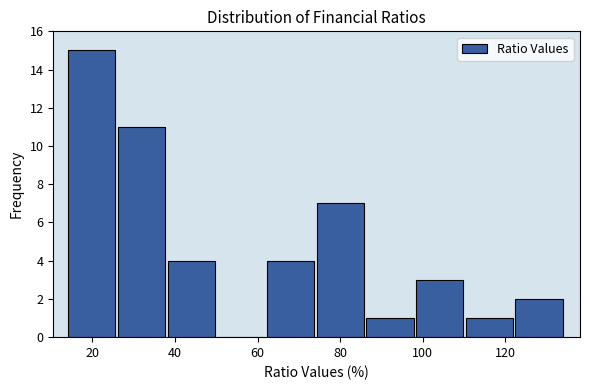

Over which range of the x-axis is the bar tallest?

14 to 26